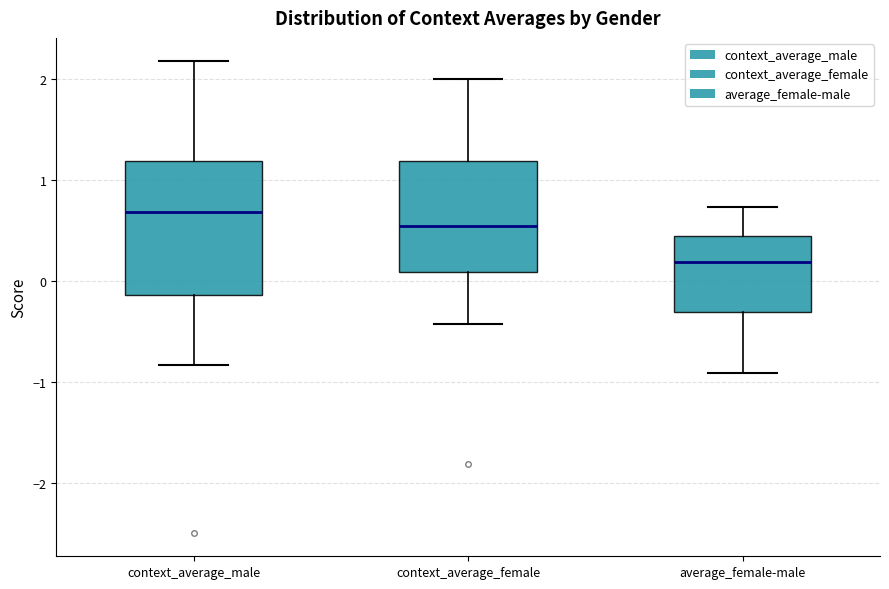

Reading left to right, read every box against the y-axis: the position of its median line, the range the box covers, and the ends of its whiskers. The values are not printed on the chart, so give them approximately, as read against the axis.

context_average_male: median 0.7, box -0.1 to 1.2, whiskers -0.8 to 2.2
context_average_female: median 0.5, box 0.1 to 1.2, whiskers -0.4 to 2.0
average_female-male: median 0.2, box -0.3 to 0.4, whiskers -0.9 to 0.7